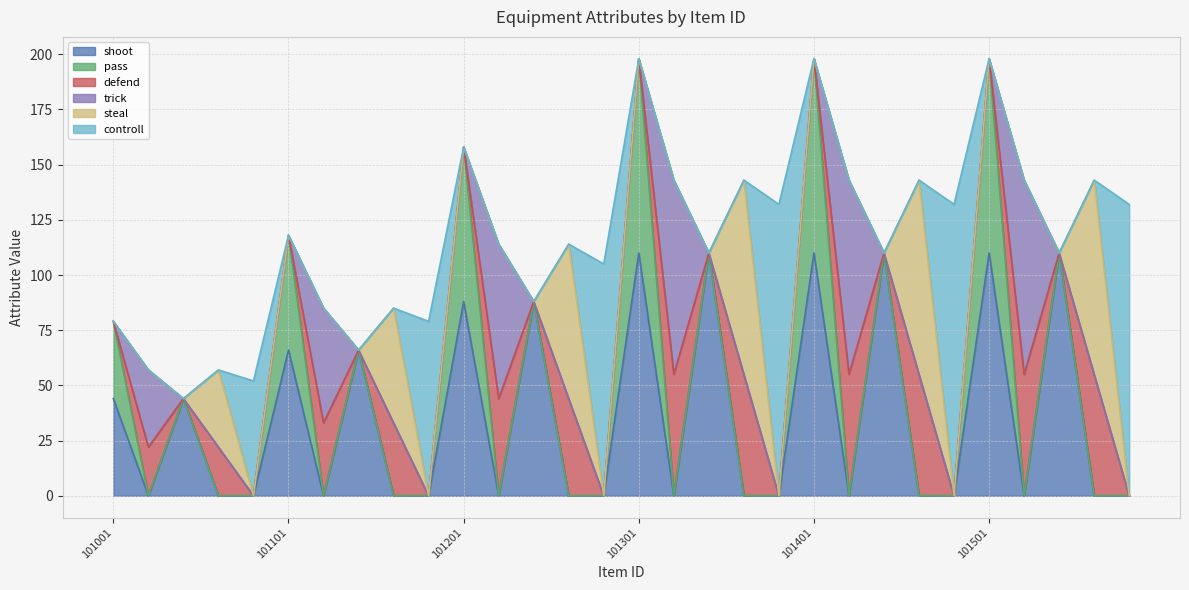

What is the sum of the defend values at 101104 and 101305?

33